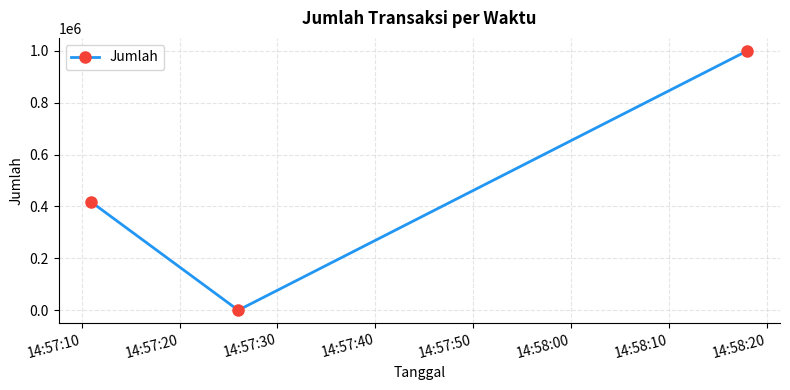

What is the value of the 1st point from the left?

416667